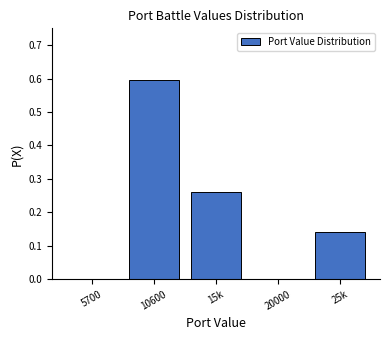

What is the sum of all values?

1.0